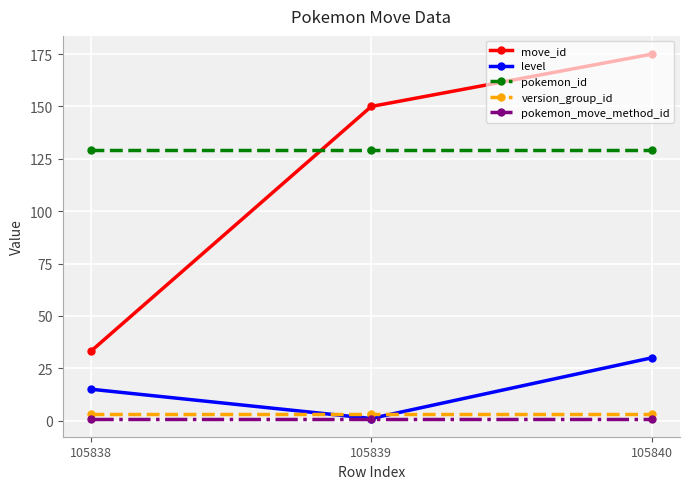

How many lines are shown in the chart?

5